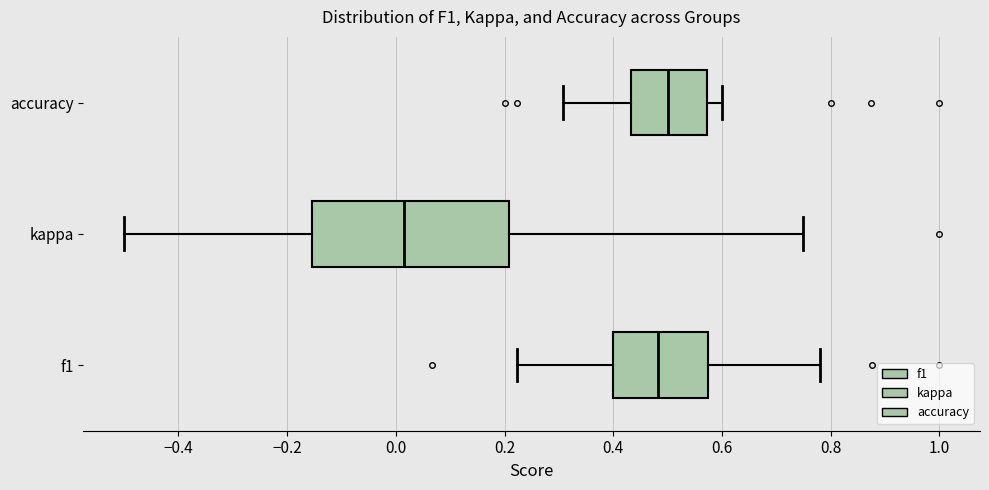

Reading bottom to top, transcribe this box plot: for each box, give where its median line is, the range the box spans, and where its two whiskers end, as read against the x-axis. The values are not printed on the chart, so give them approximately, as read against the axis.

f1: median 0.48, box 0.40 to 0.58, whiskers 0.22 to 0.78
kappa: median 0.02, box -0.16 to 0.20, whiskers -0.50 to 0.76
accuracy: median 0.50, box 0.44 to 0.58, whiskers 0.30 to 0.60